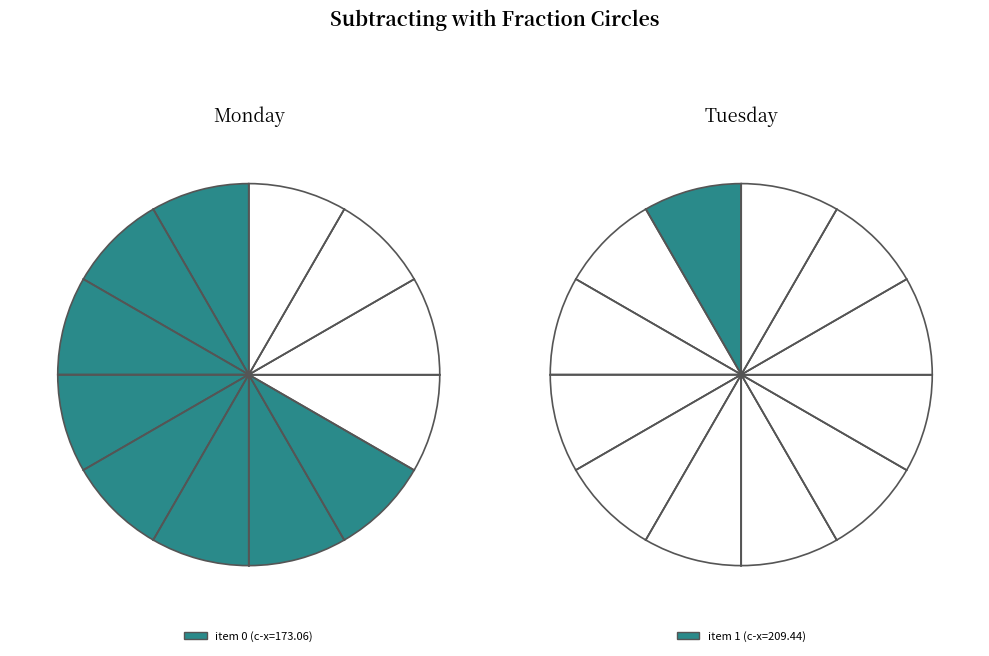

How many slices are in this pie chart?

2